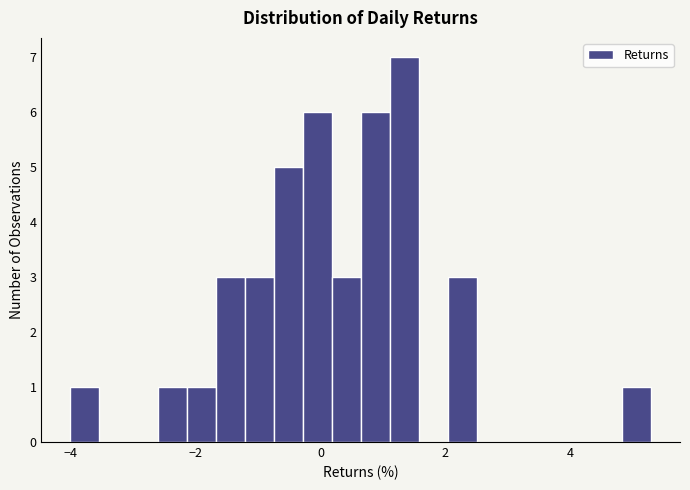

Around what value on the x-axis is the tallest bar? Give the approximate position of its centre, as read against the axis.

1.4